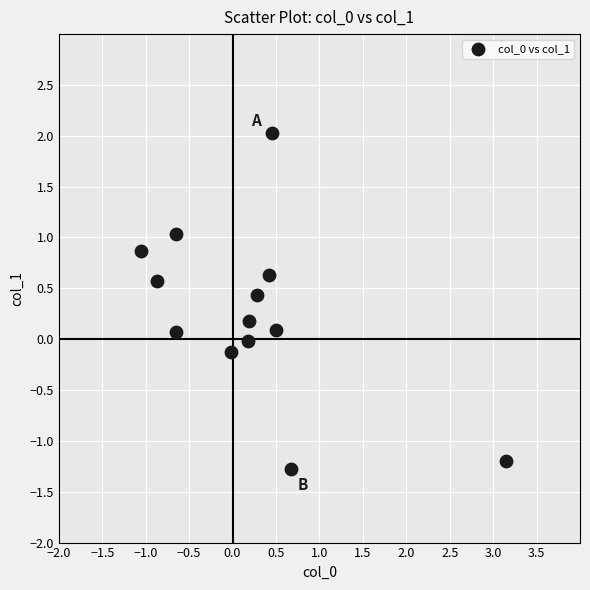

What is the range of Y values (max minus min)?

3.3